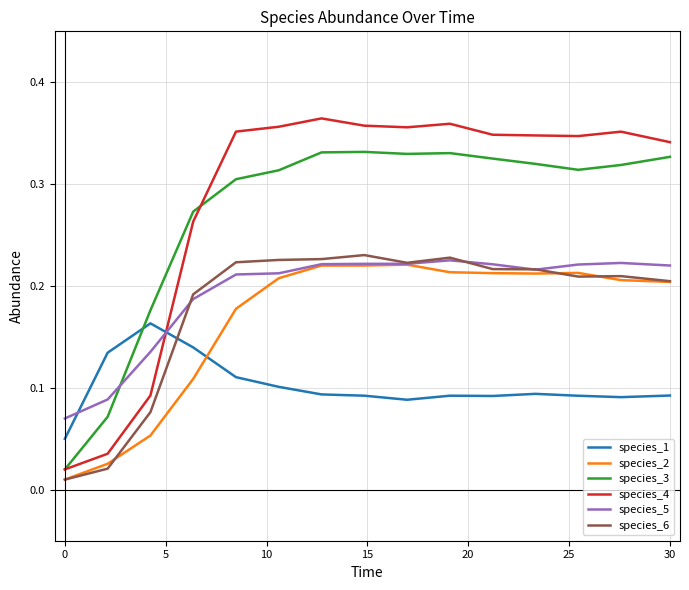

Which series has the widest spread of values?

species_4